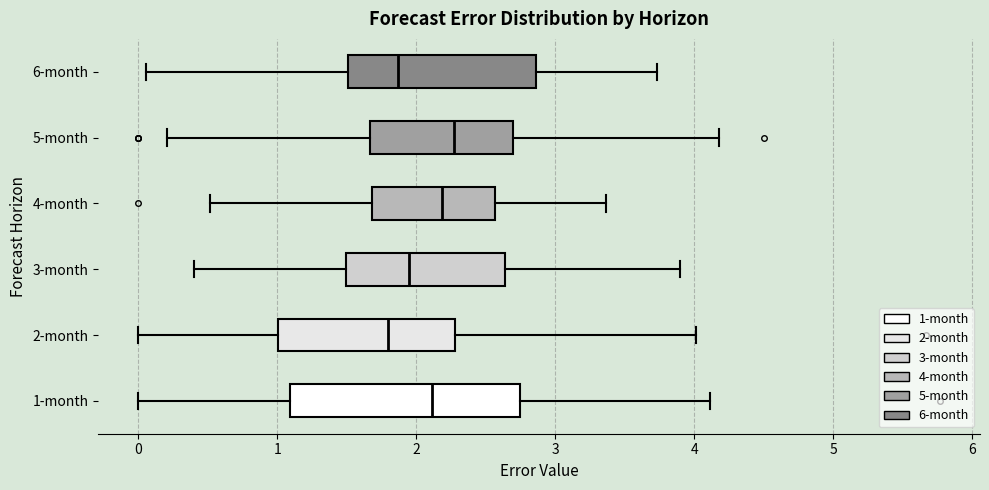

Where does the right whisker of the box for 4-month end on the x-axis? The values are not printed on the chart, so give them approximately, as read against the axis.

3.4